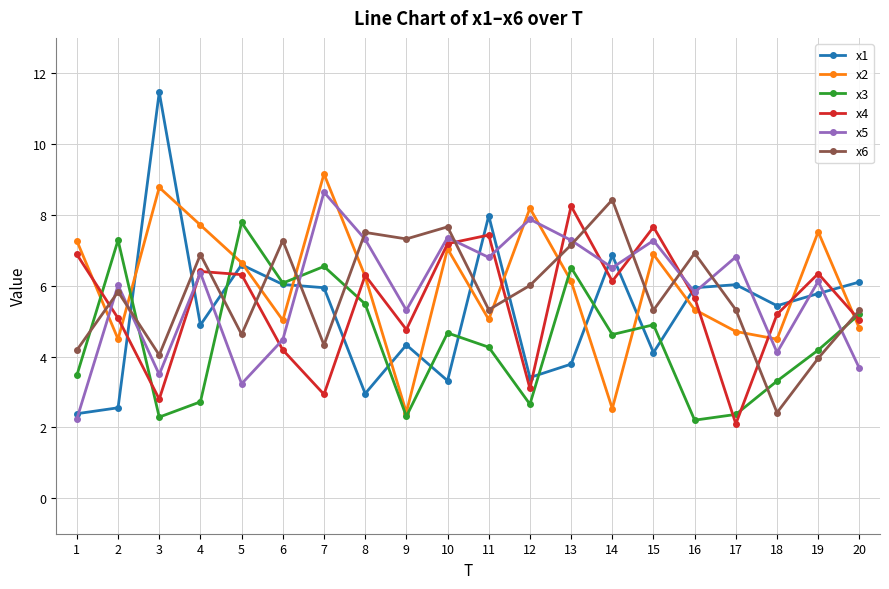

True or false: x1 has a value of 5.8 at 19.

True